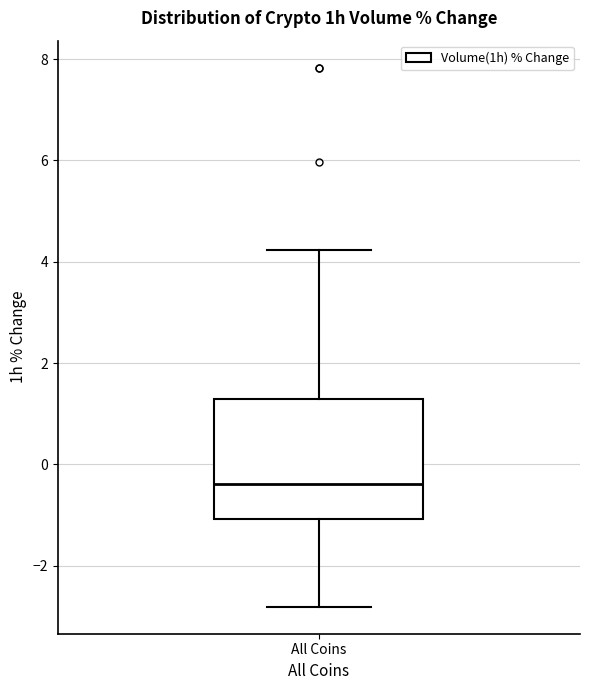

Read this box plot against the y-axis: the position of the median line, the range covered by the box, and the ends of both whiskers. The values are not printed on the chart, so give them approximately, as read against the axis.

median -0.4, box -1.0 to 1.2, whiskers -2.8 to 4.2